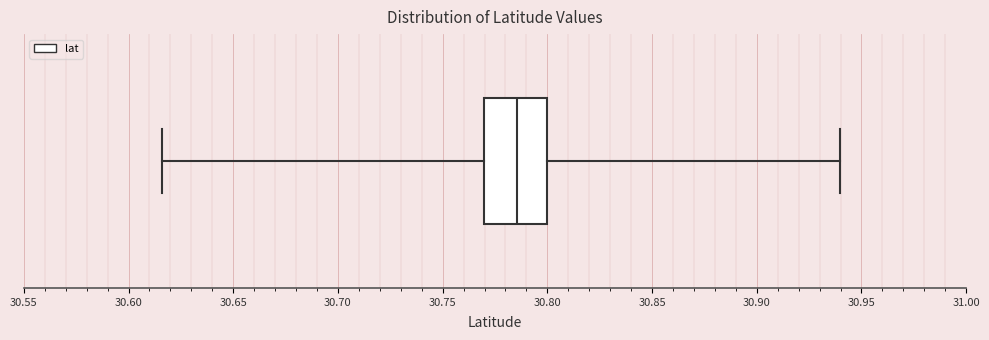

Where does the left whisker of the box end on the x-axis? The values are not printed on the chart, so give them approximately, as read against the axis.

30.615